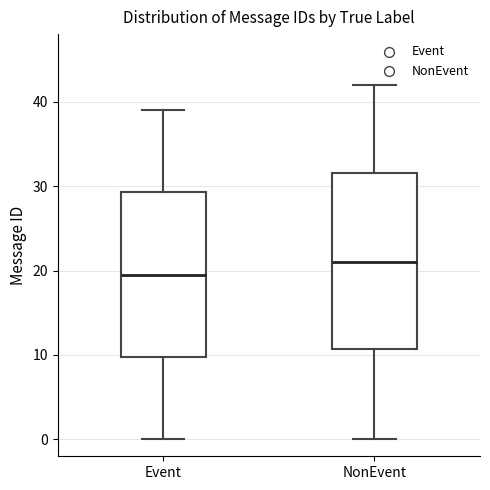

Where does the median line of the box for Event sit on the y-axis? The values are not printed on the chart, so give them approximately, as read against the axis.

20